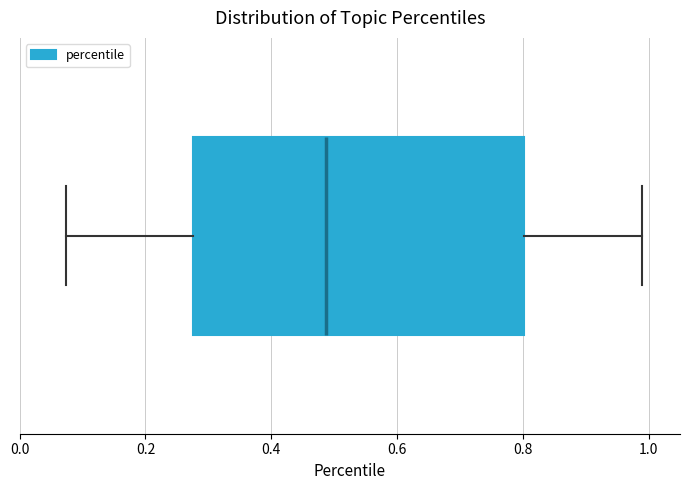

Transcribe this box plot: give where the median line is, the range the box spans, and where the two whiskers end, as read against the x-axis. The values are not printed on the chart, so give them approximately, as read against the axis.

median 0.48, box 0.28 to 0.80, whiskers 0.08 to 1.00